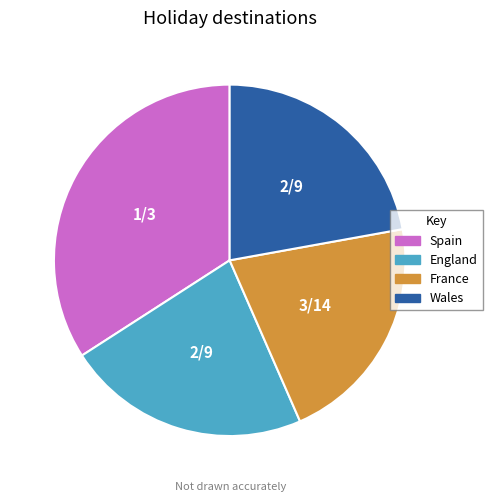

Does any single category account for the majority?

No